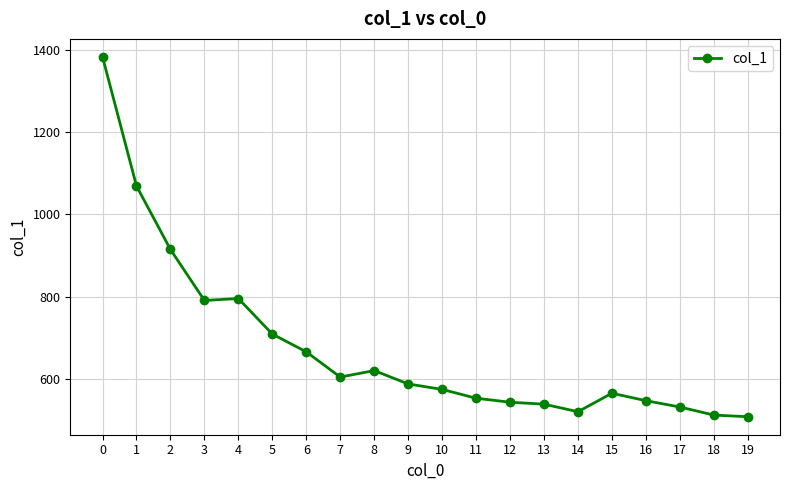

Is it true that the value at 1 is 1068.8?

True